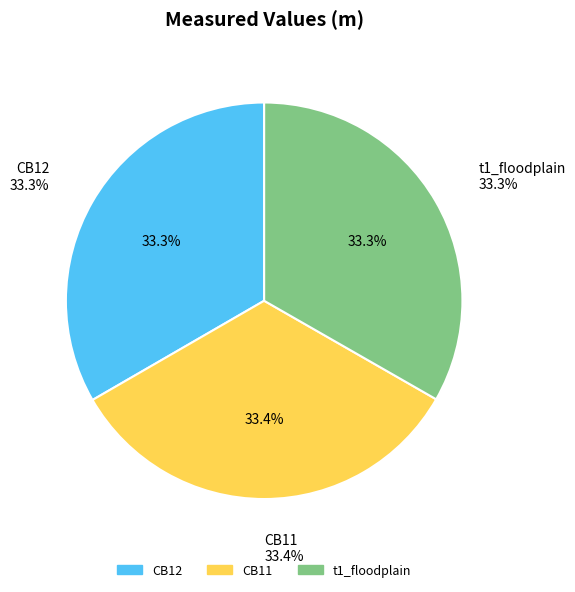

To the nearest percent, what percentage of the pie is CB11?

33%